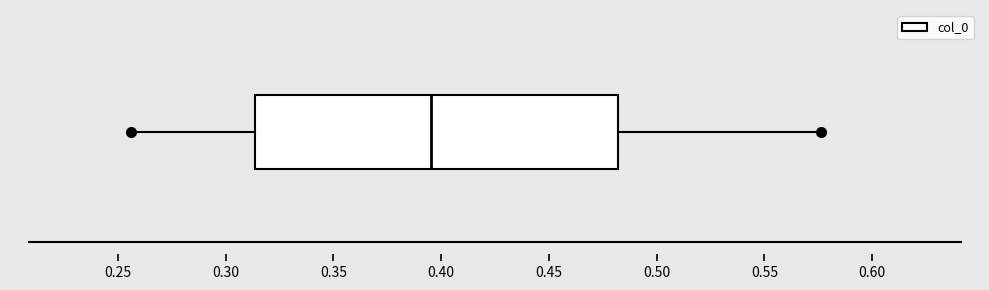

Read this box plot against the x-axis: the position of the median line, the range covered by the box, and the ends of both whiskers. The values are not printed on the chart, so give them approximately, as read against the axis.

median 0.395, box 0.315 to 0.480, whiskers 0.255 to 0.575